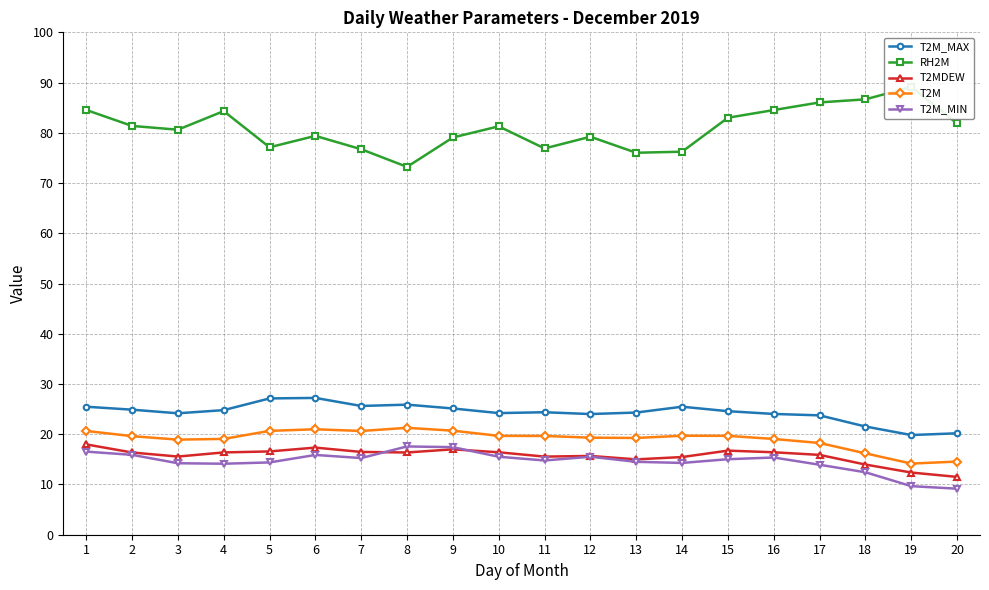

The T2MDEW series shows 19.7 at 18. True or false?

False